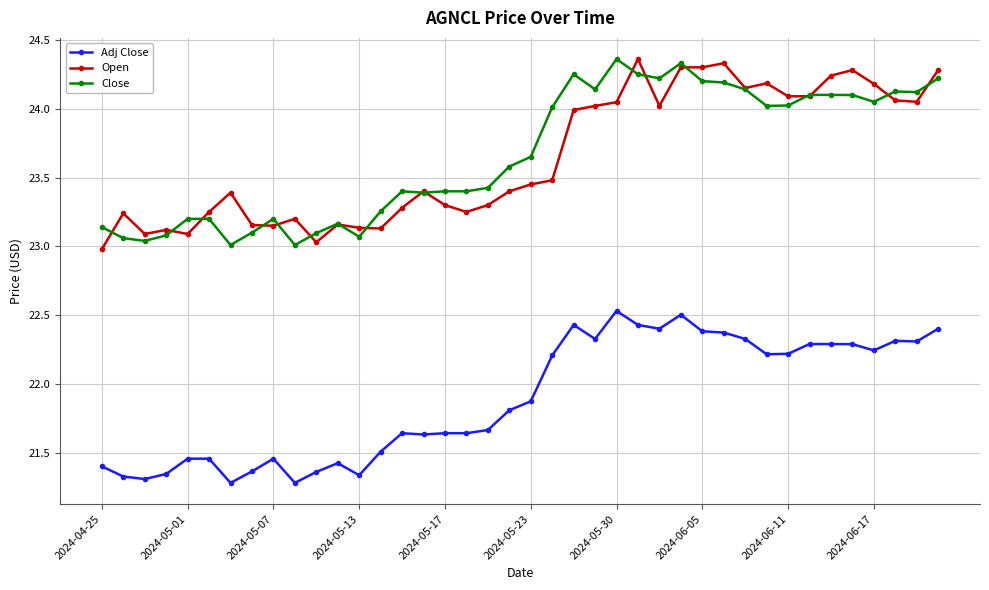

True or false: Open and Adj Close intersect in this chart.

False